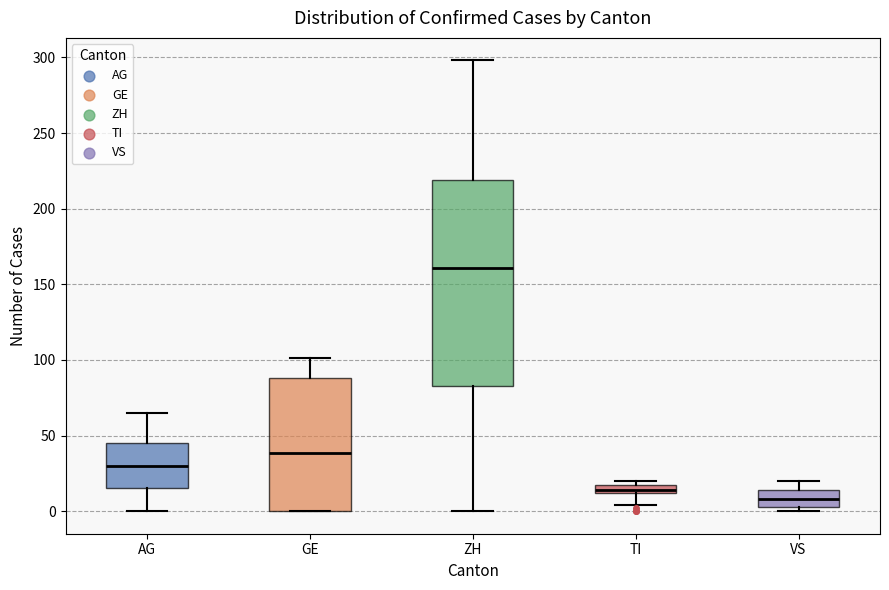

Where does the lower whisker of the box for TI end on the y-axis? The values are not printed on the chart, so give them approximately, as read against the axis.

5